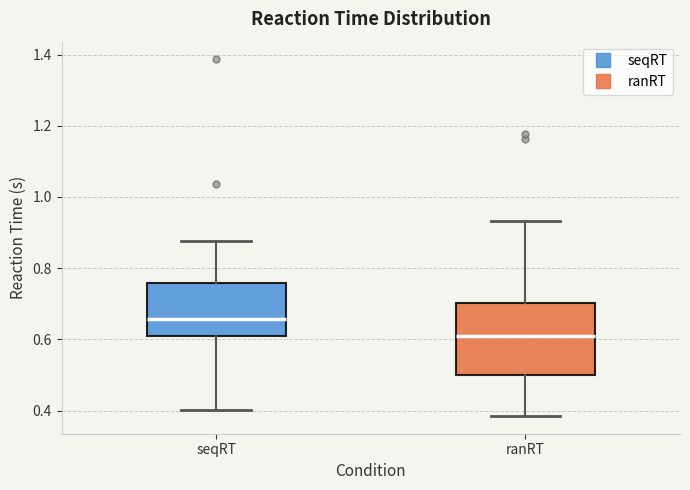

Which box's median line is the highest?

seqRT